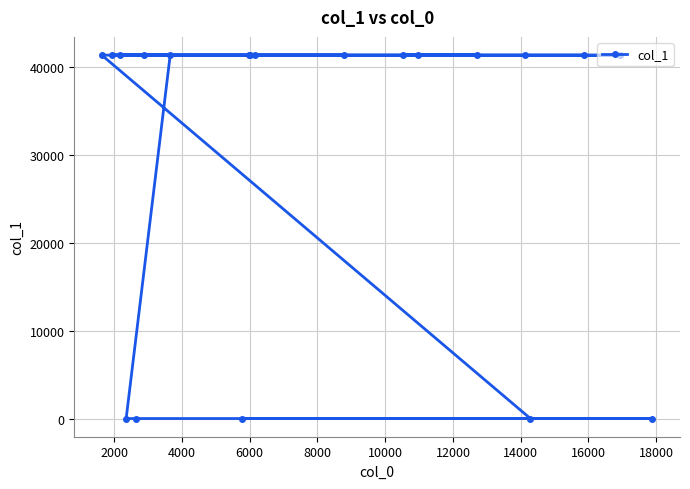

What is the greatest value displayed?

41320